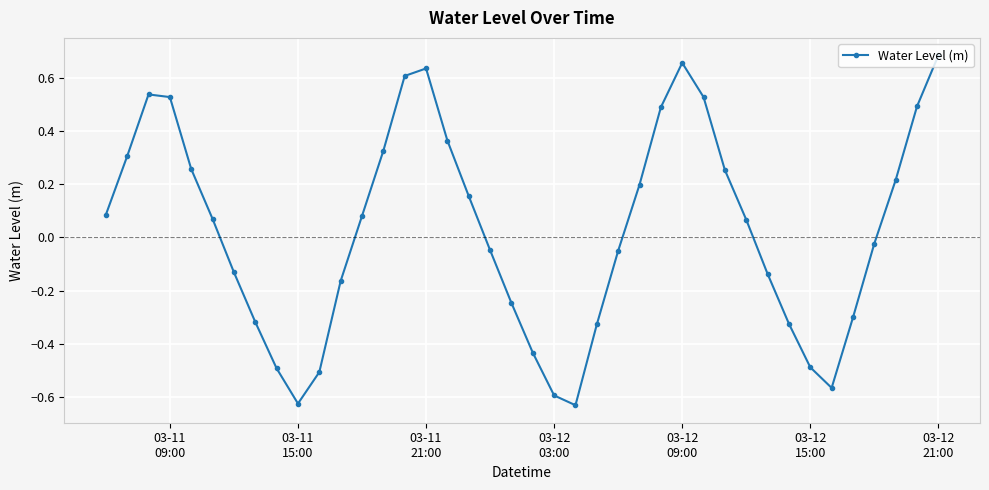

How many points are lower than both their immediate neighbors (excluding endpoints)?

3